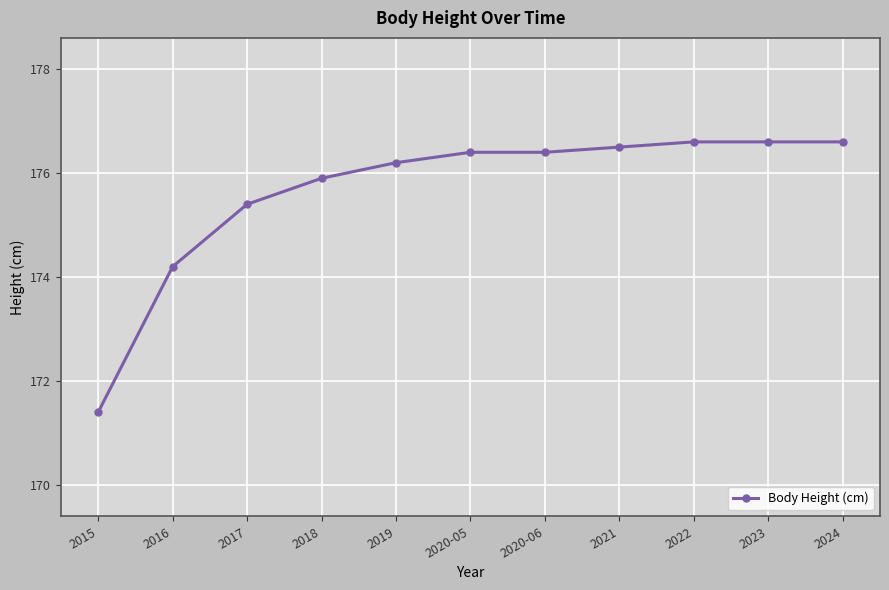

Where does the data first go above 176?

2019